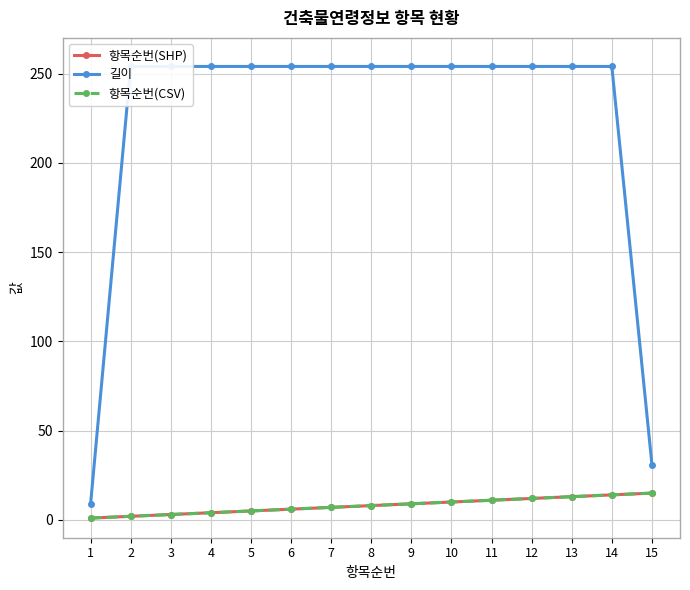

True or false: 항목순번(CSV) has more than 0 interior local peaks.

False